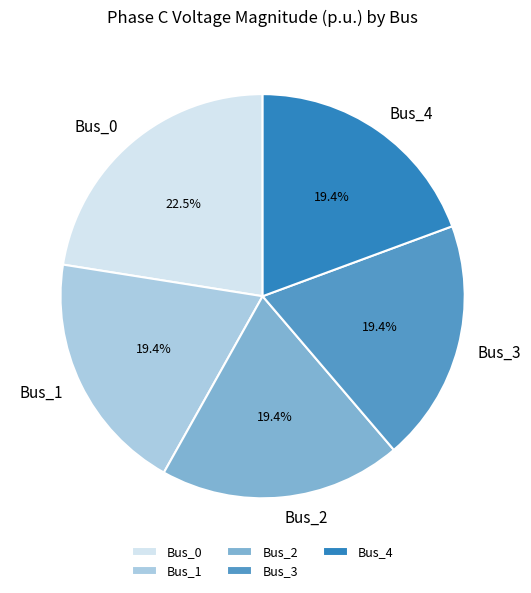

How many slices are in this pie chart?

5